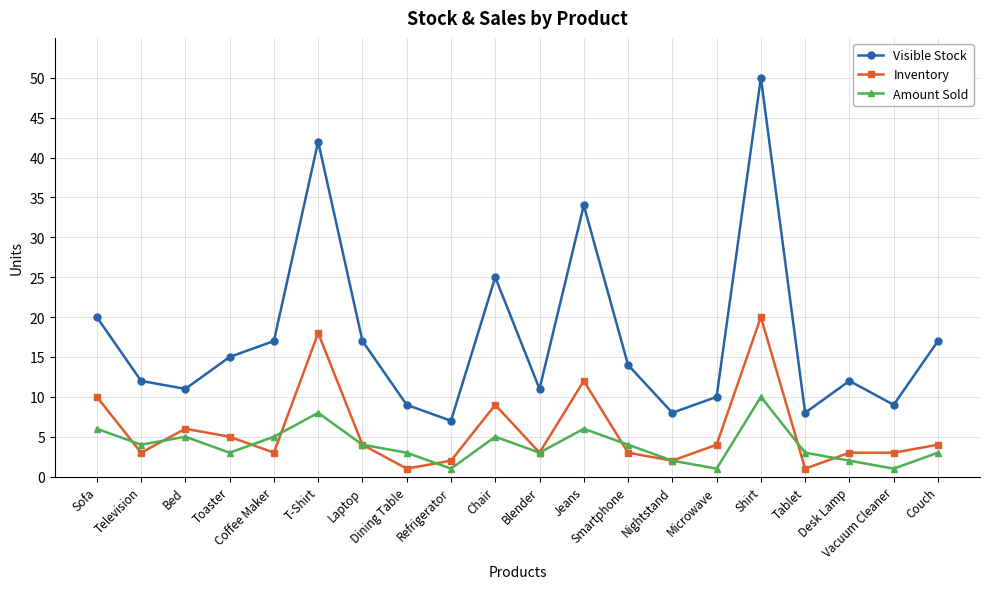

What is the maximum value shown in the chart?

50